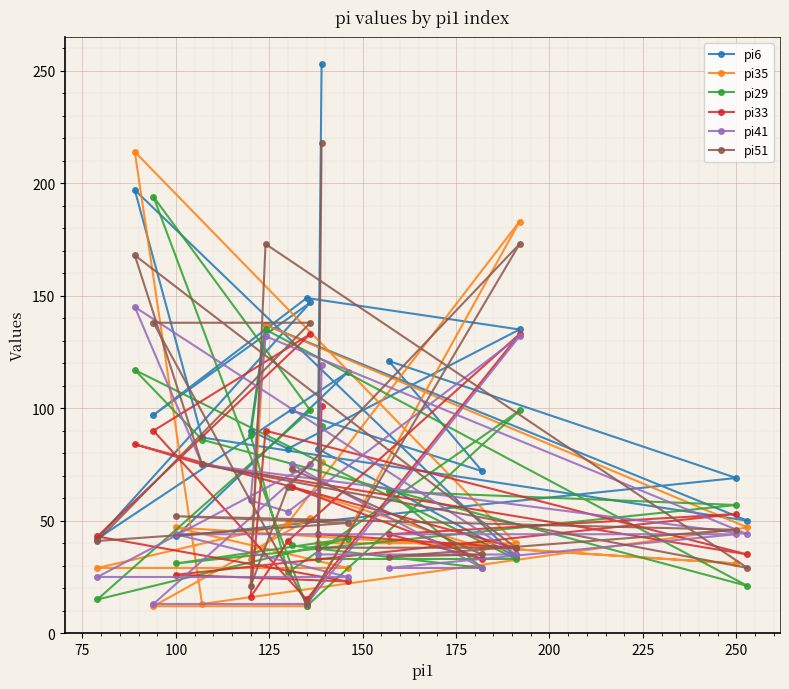

What is the maximum value for pi6?

253